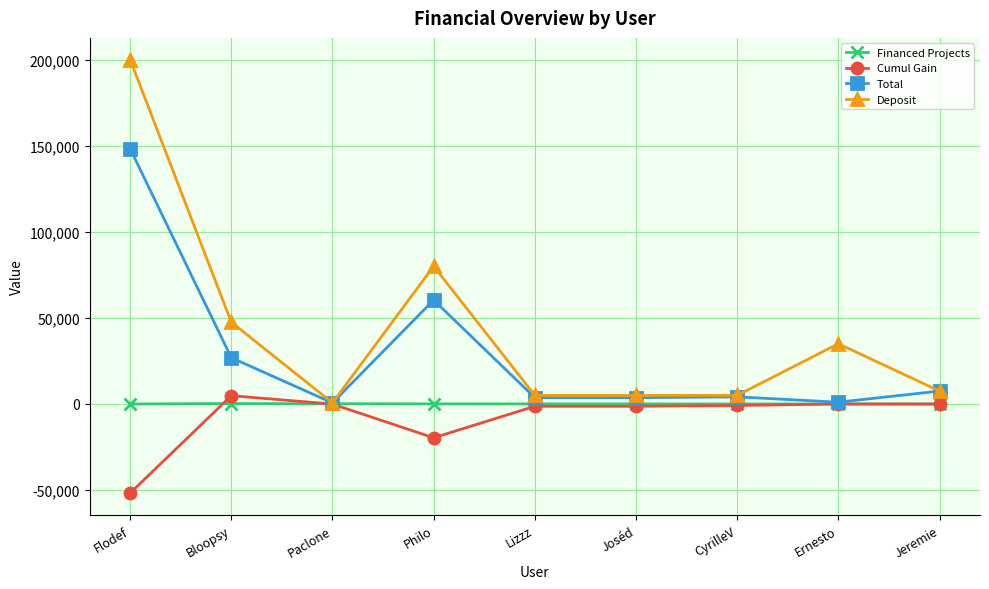

What is the maximum value shown in the chart?

200000.0